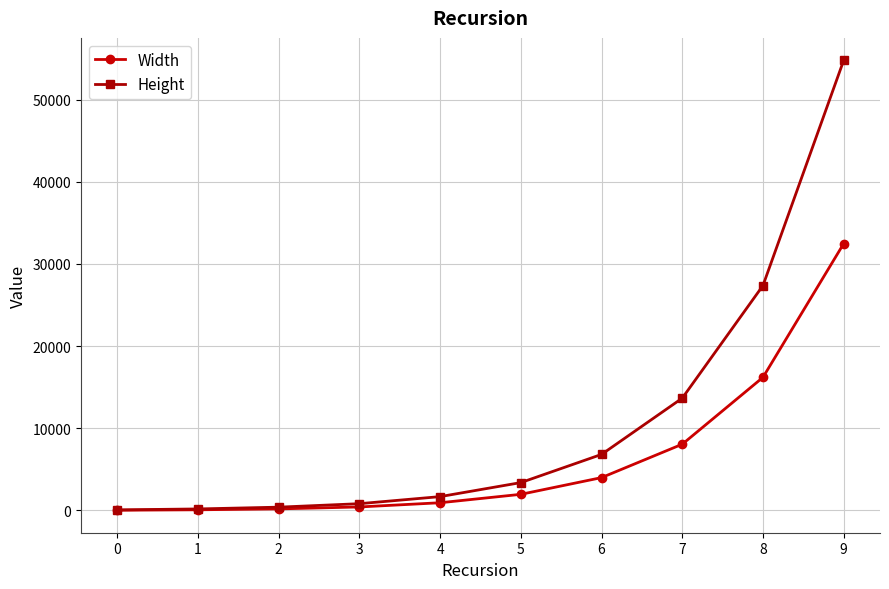

The value of Width at 6 is 5998. True or false?

False